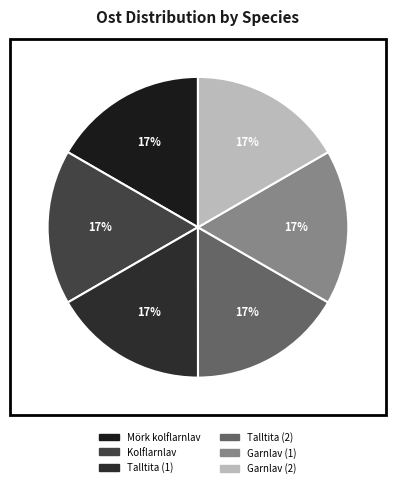

Which category has the biggest portion of the pie?

Mörk kolflarnlav